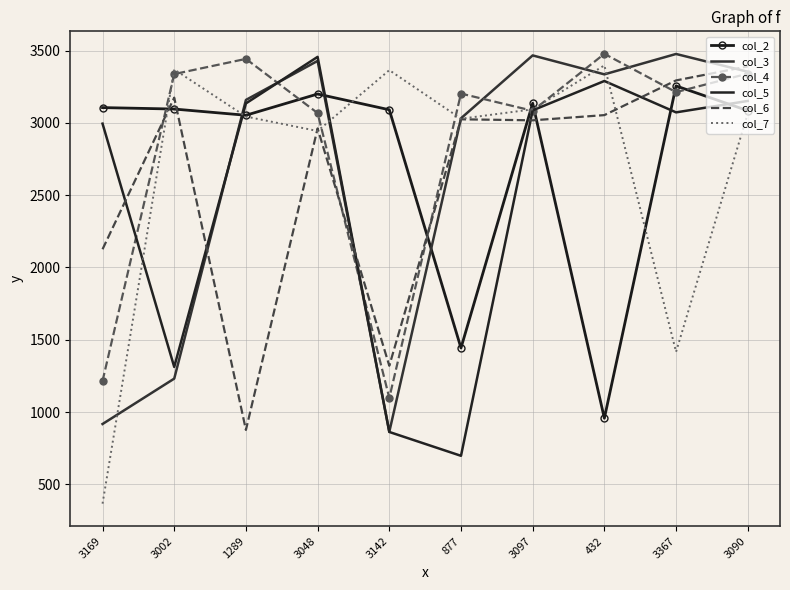

What is the approximate value of col_3 at 3097, to the nearest 100?

3500